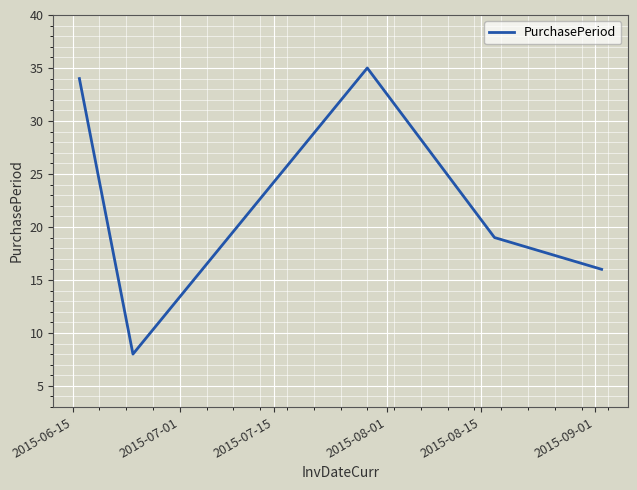

How many interior local peaks (higher than both neighbors) does the data have?

1